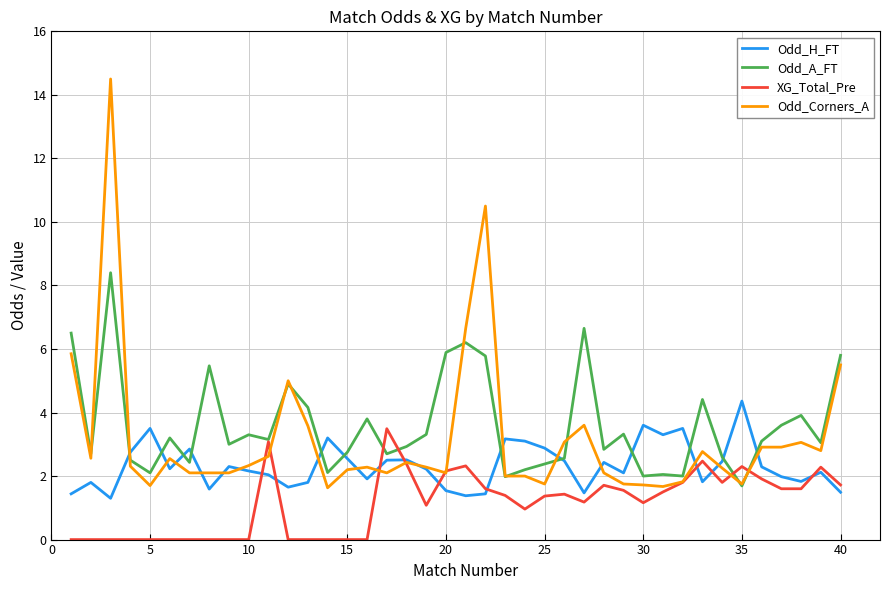

Which series has the largest total across all categories?

Odd_A_FT